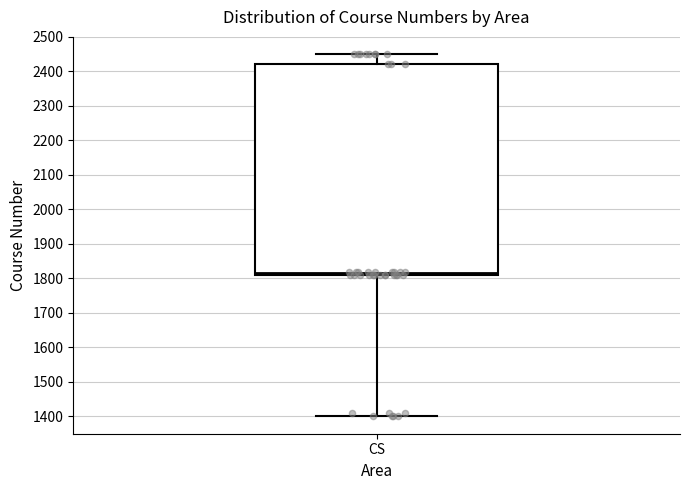

Read this box plot against the y-axis: the position of the median line, the range covered by the box, and the ends of both whiskers. The values are not printed on the chart, so give them approximately, as read against the axis.

median 1820, box 1810 to 2420, whiskers 1400 to 2450